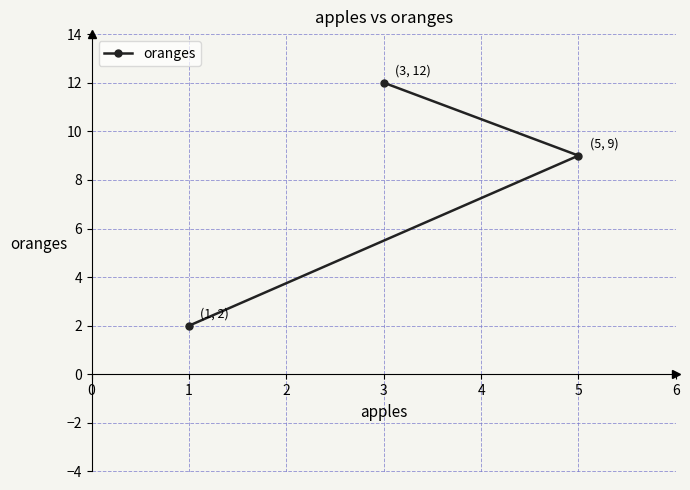

Is it true that the value at 5 is 9?

True